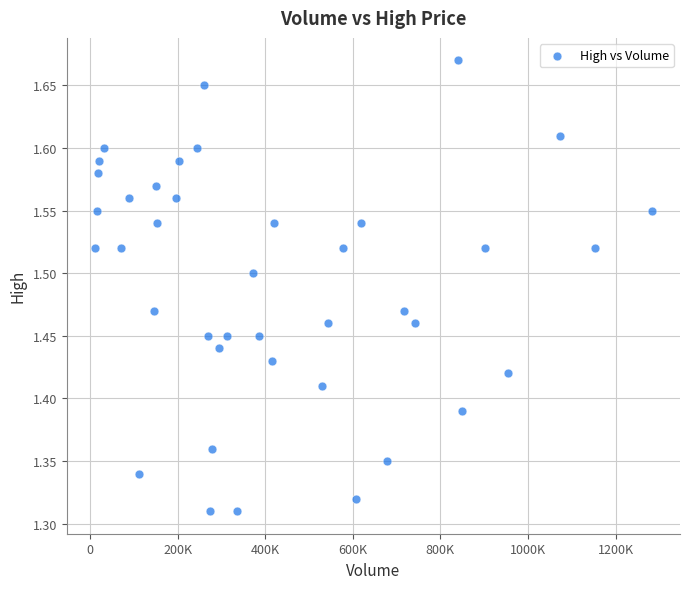

What is the range of X values (max minus min)?

1273600.0